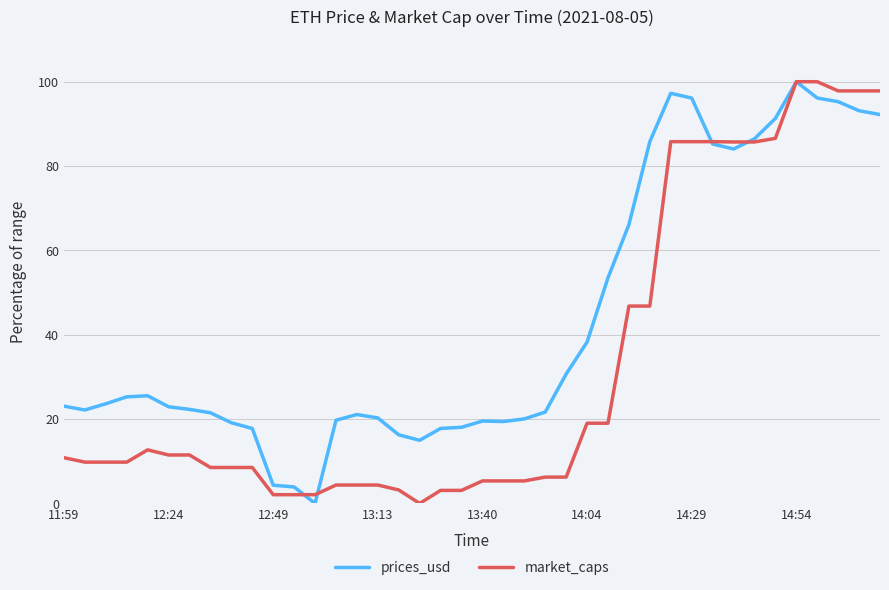

List the series in order of their overall mean, highest first.

prices_usd, market_caps